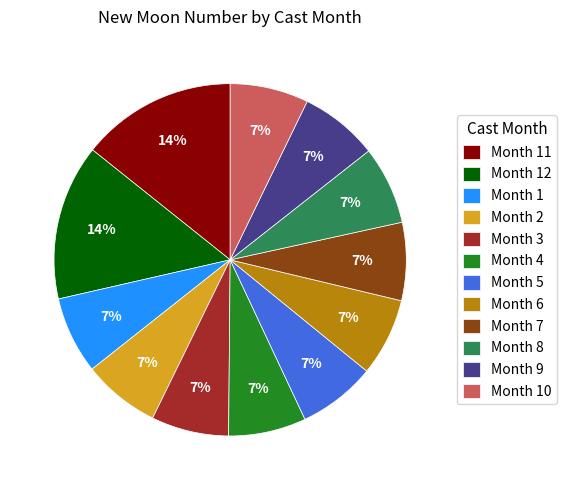

Is the sum of Month 5 and Month 3 greater than half?

No